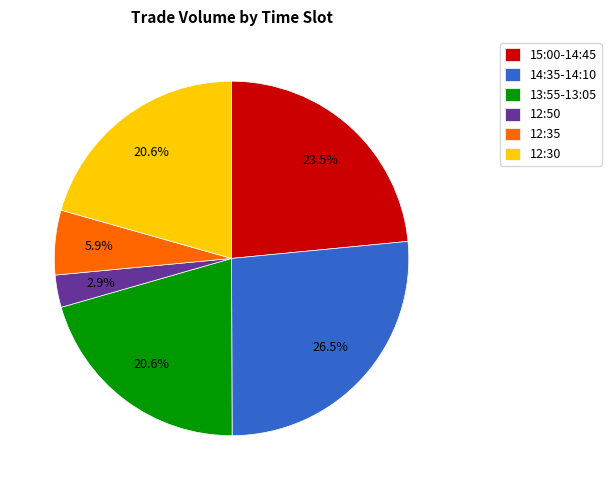

Is there a majority slice in this chart?

No